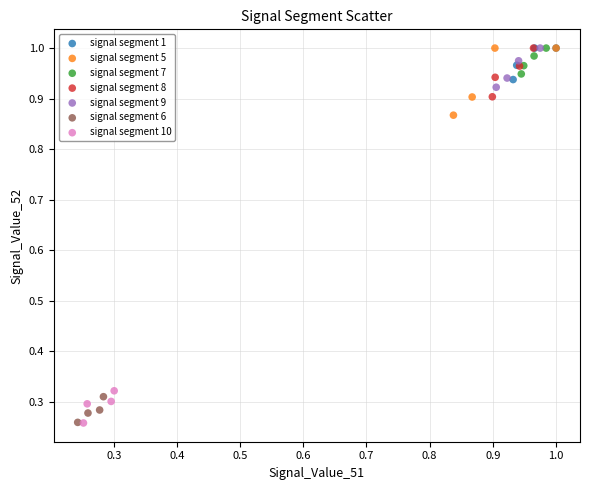

Which series has the widest spread of Y values?

signal segment 5